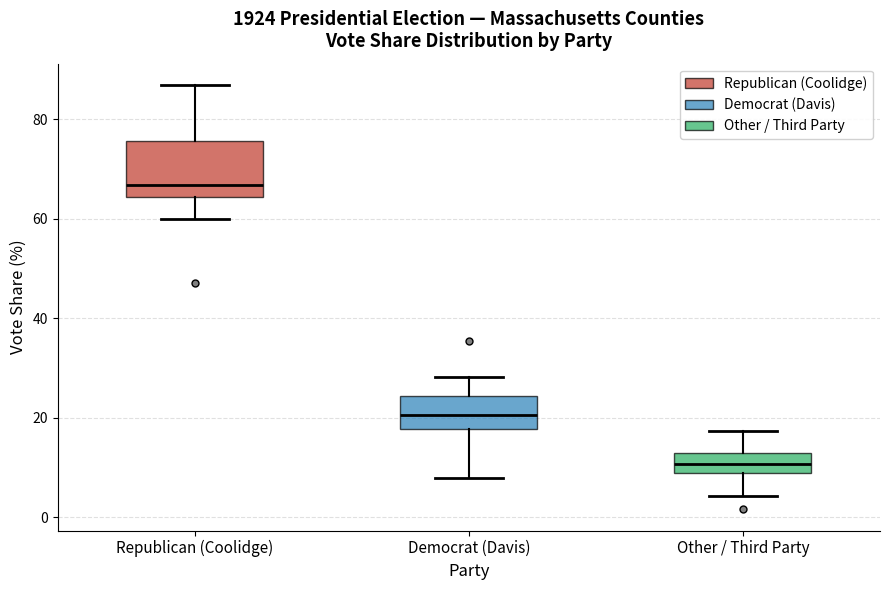

Which box's median line is the highest?

Republican (Coolidge)